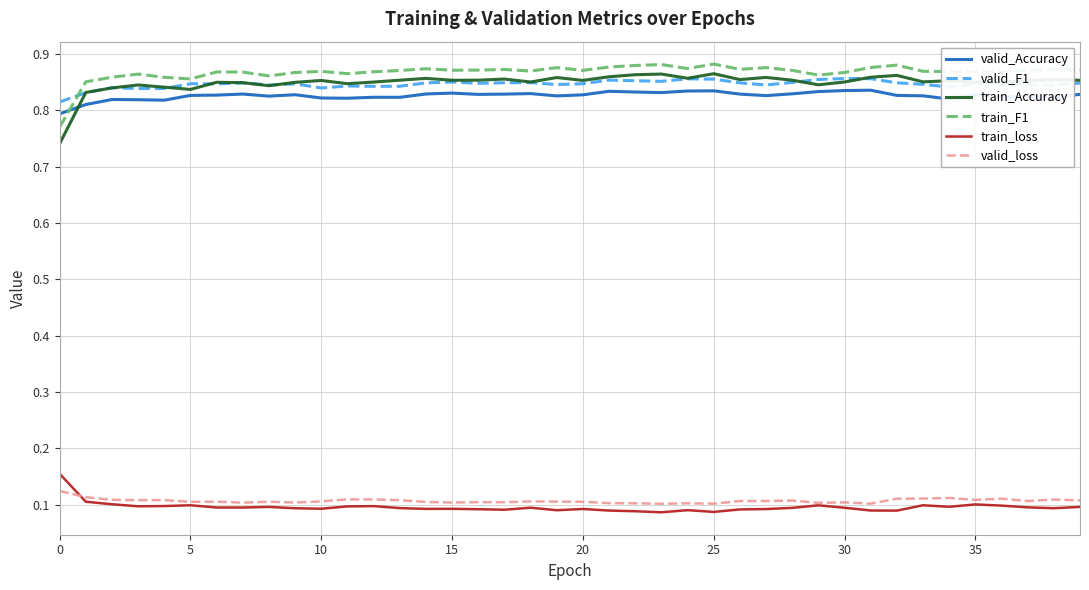

After their last crossing, which series has the higher values: train_Accuracy or valid_Accuracy?

train_Accuracy